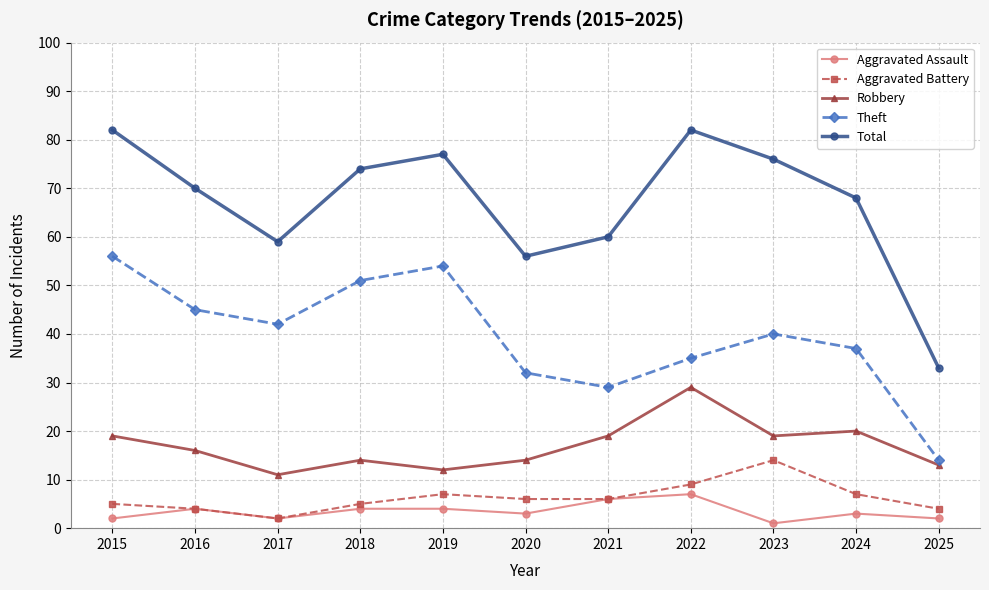

In Theft, how many points are lower than both neighbors (excluding endpoints)?

2